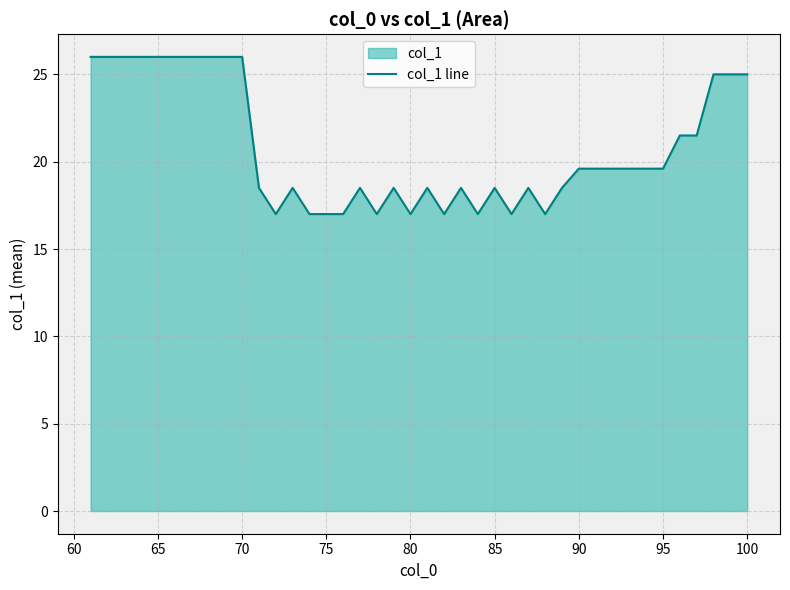

What is the maximum value shown in the chart?

26.0